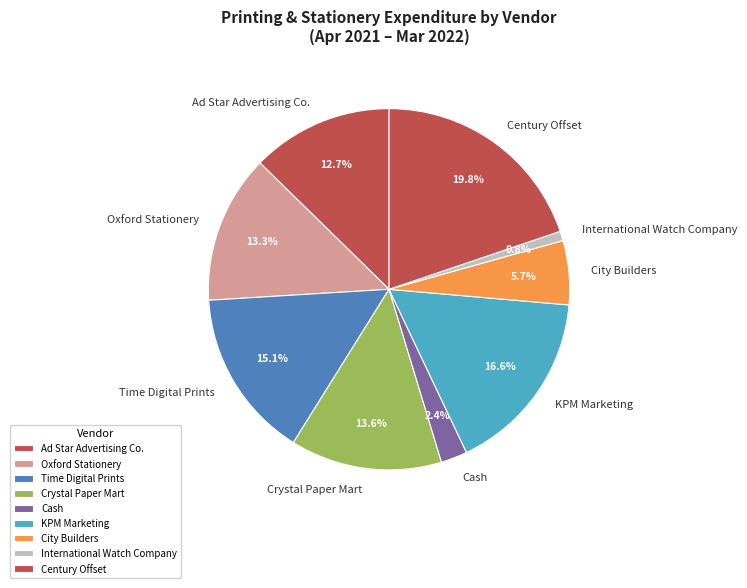

What is the total percentage of Oxford Stationery and Crystal Paper Mart?

26.9%